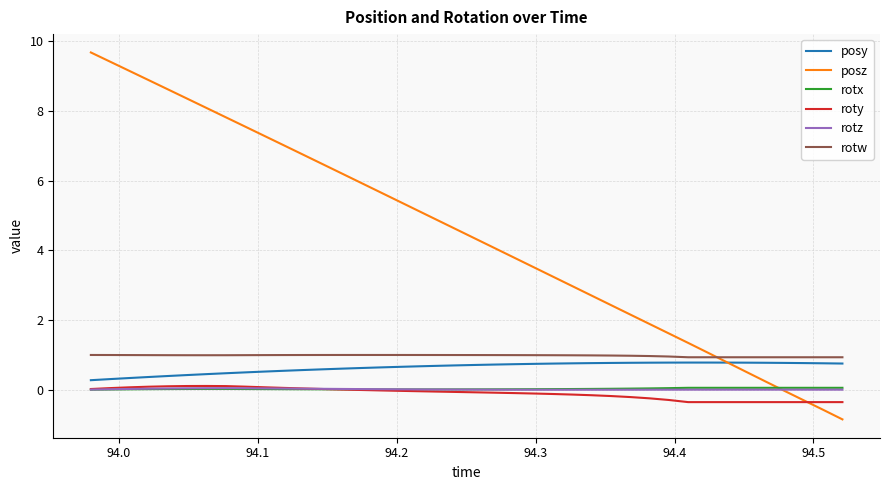

How many times do rotw and posz cross each other?

1